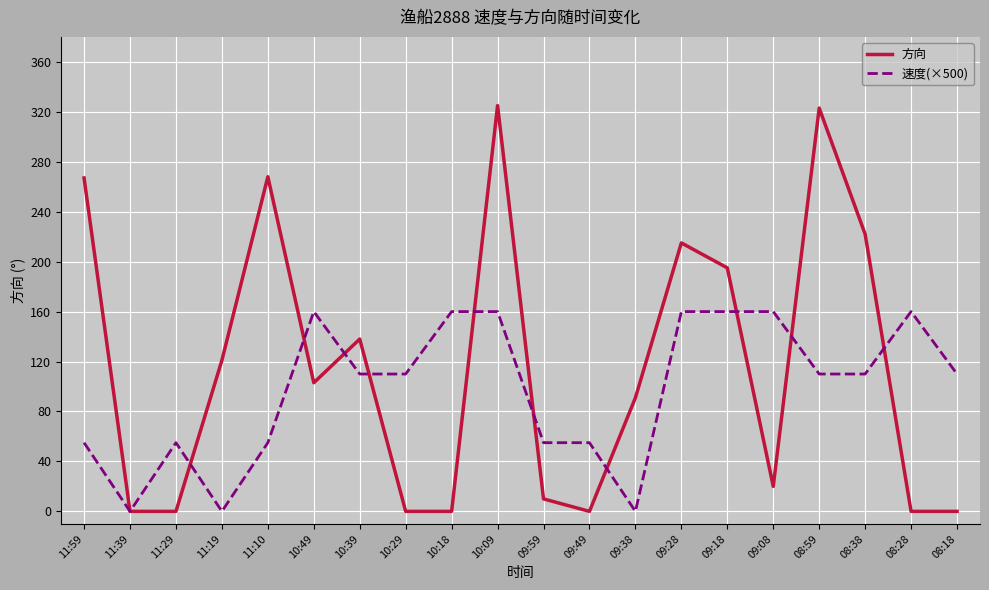

Which series has the largest total across all categories?

方向